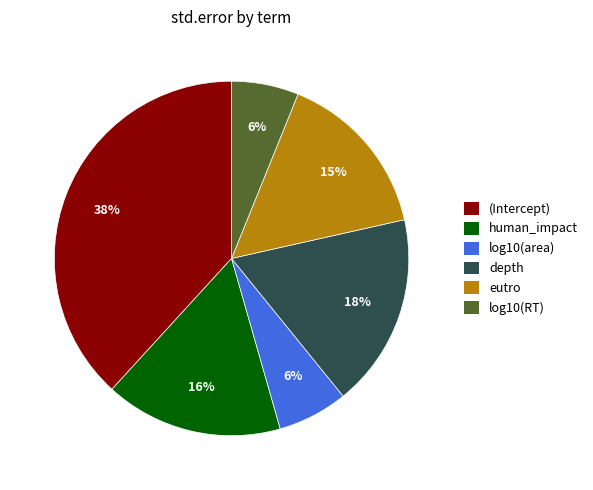

Count the number of slices in the pie.

6